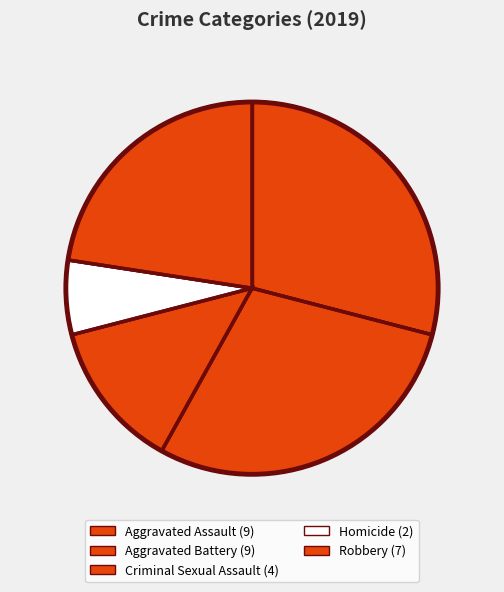

To the nearest percent, what is the difference between the Homicide and Criminal Sexual Assault slice percentages?

6%